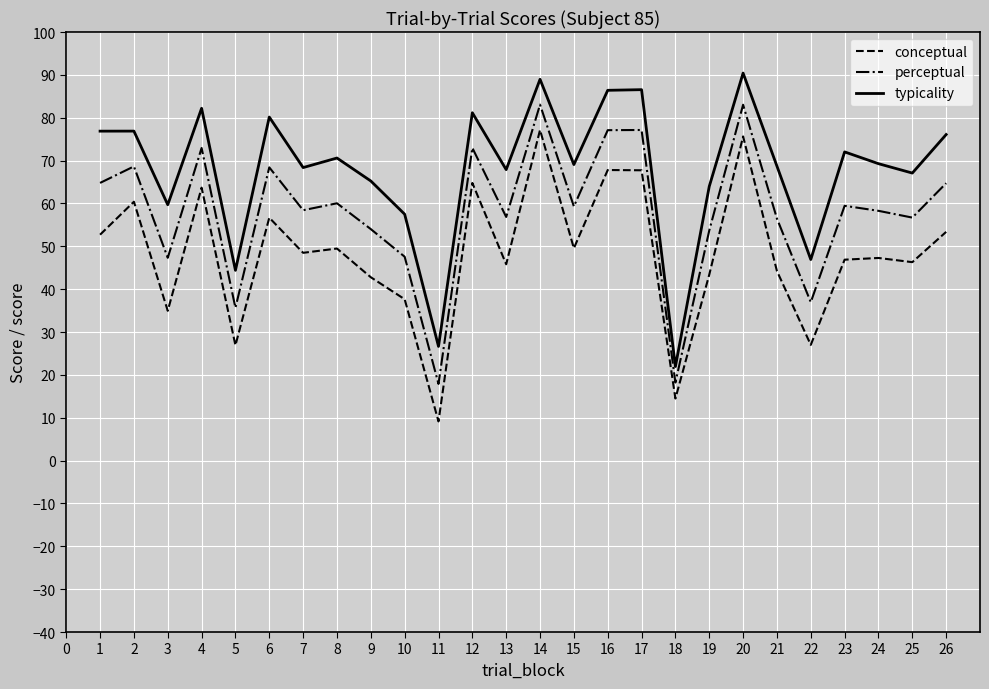

Is it true that conceptual equals 47.3 at 24?

True